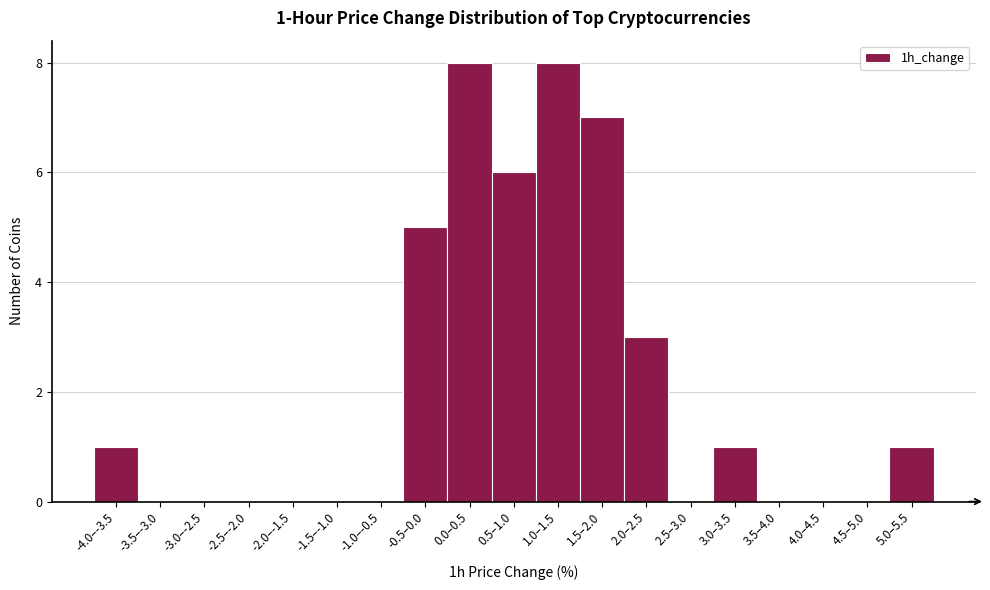

Reading right to left, transcribe all the data shown in this chart.

5.0–5.5=1	4.5–5.0=0	4.0–4.5=0	3.5–4.0=0	3.0–3.5=1	2.5–3.0=0	2.0–2.5=3	1.5–2.0=7	1.0–1.5=8	0.5–1.0=6	0.0–0.5=8	-0.5–0.0=5	-1.0–-0.5=0	-1.5–-1.0=0	-2.0–-1.5=0	-2.5–-2.0=0	-3.0–-2.5=0	-3.5–-3.0=0	-4.0–-3.5=1